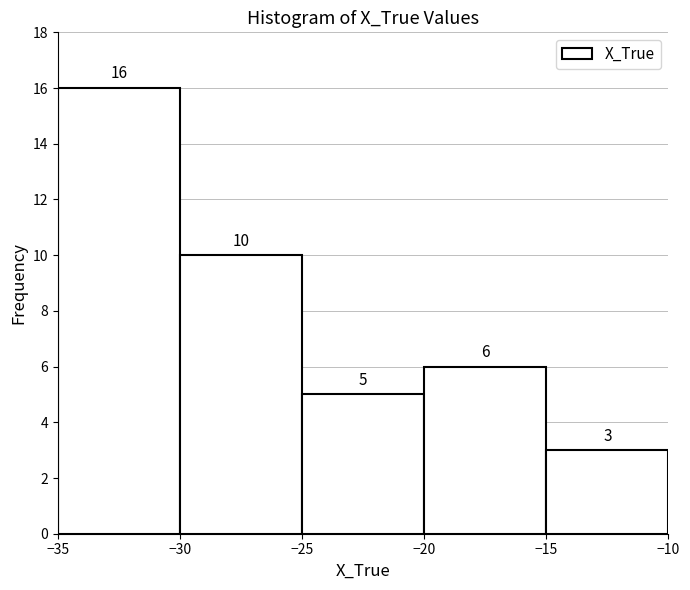

Reading left to right, transcribe this chart: for each bar, give the range it covers on the x-axis and its height.

-35 to -30: 16
-30 to -25: 10
-25 to -20: 5
-20 to -15: 6
-15 to -10: 3